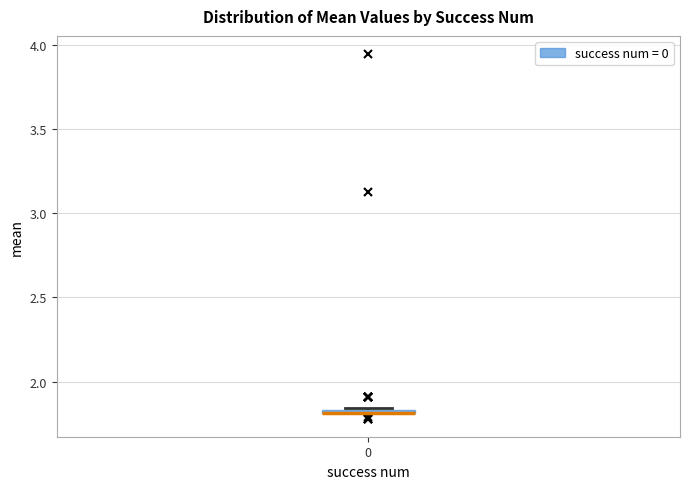

Where is the lower edge of the box at x = 0 on the y-axis? The values are not printed on the chart, so give them approximately, as read against the axis.

1.80